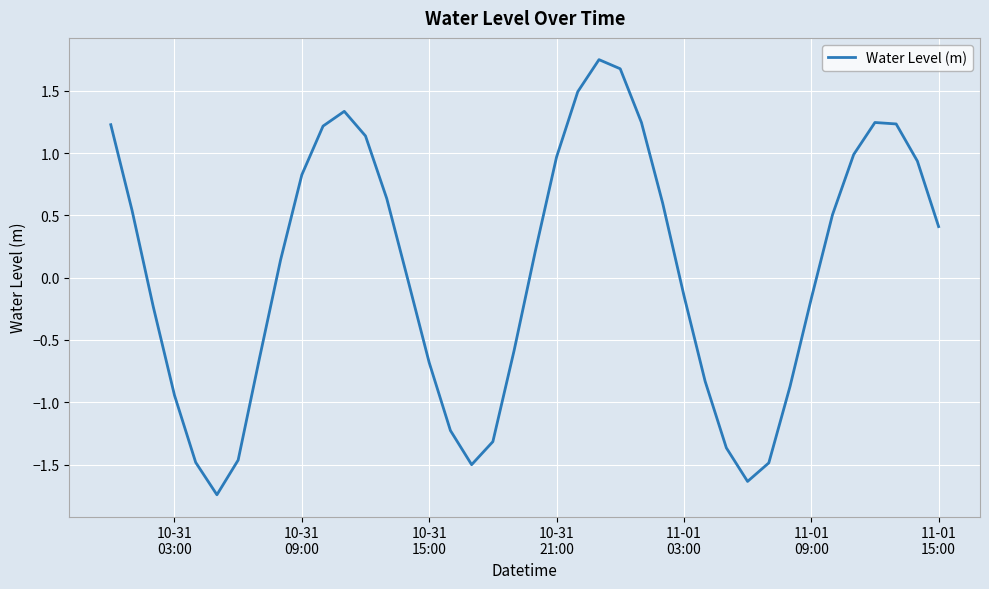

What is the difference between the maximum and minimum values?

3.5